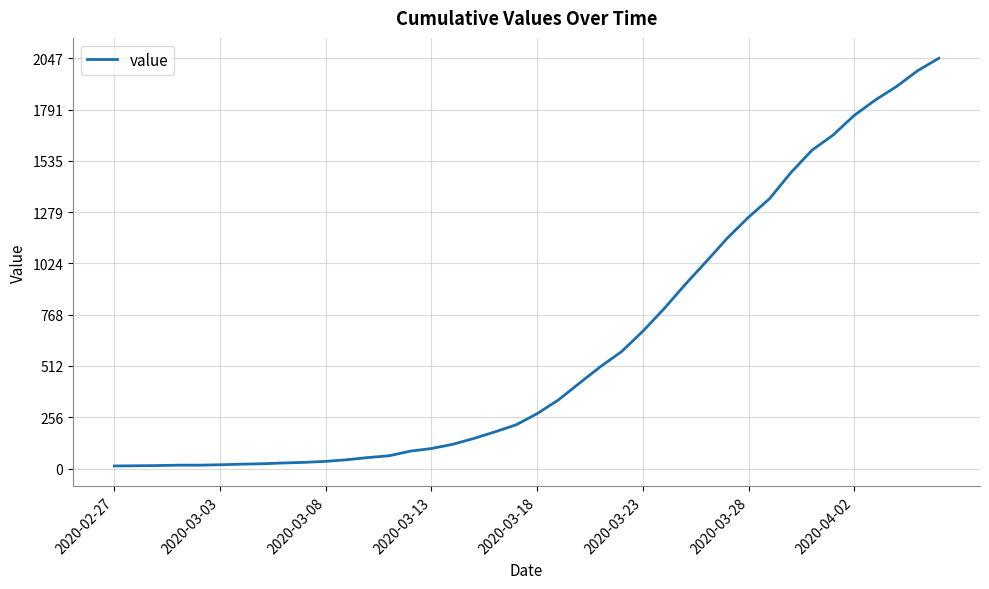

What is the average value?

621